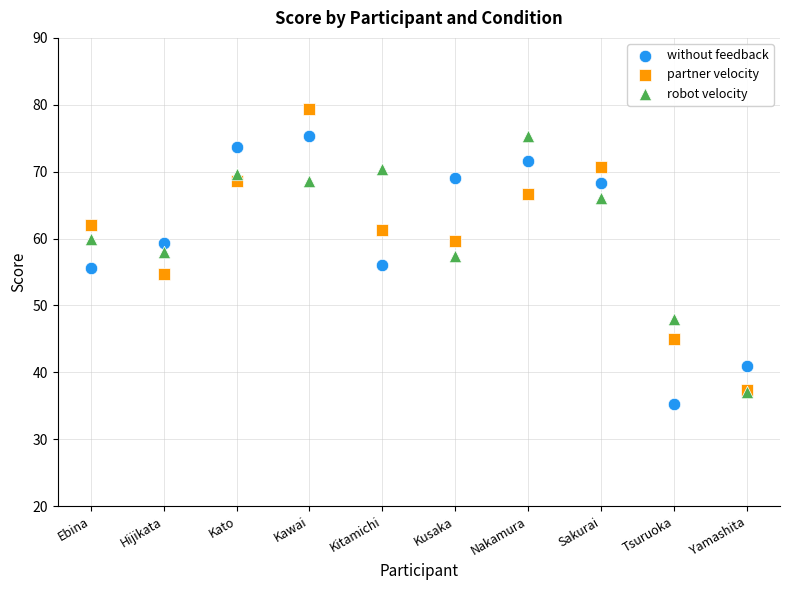

What are all the series names shown in the legend?

without feedback, partner velocity, robot velocity